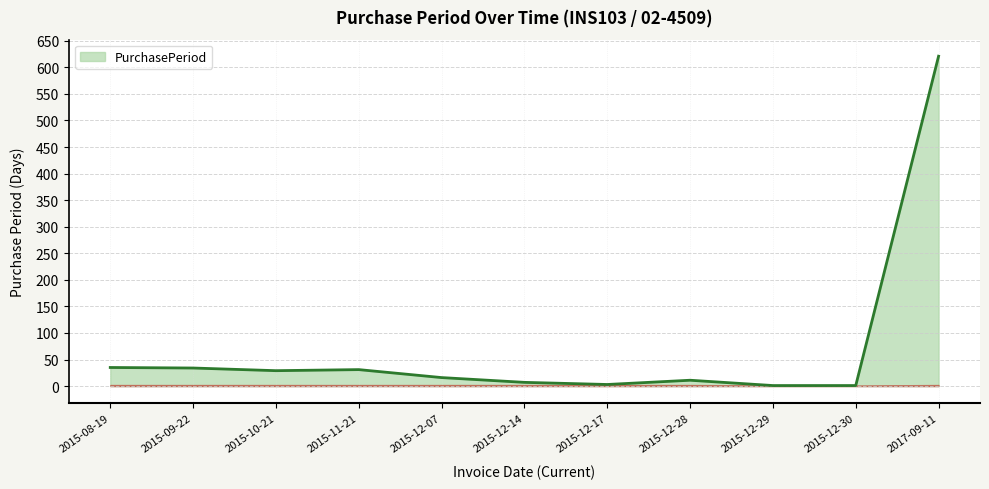

The value at 2015-12-07 is 16. True or false?

True